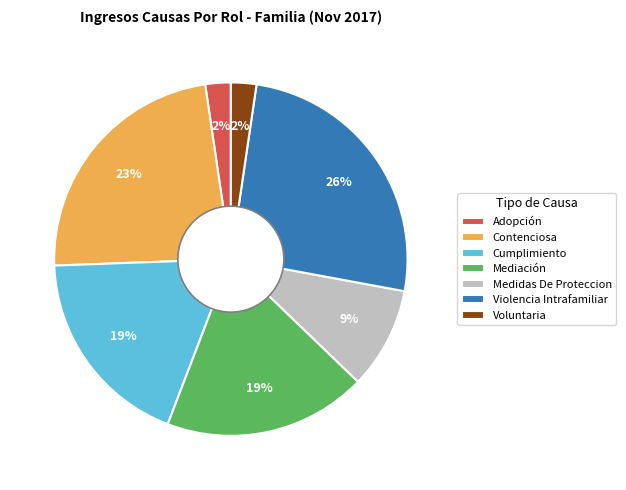

Is the sum of Contenciosa and Adopción greater than half?

No